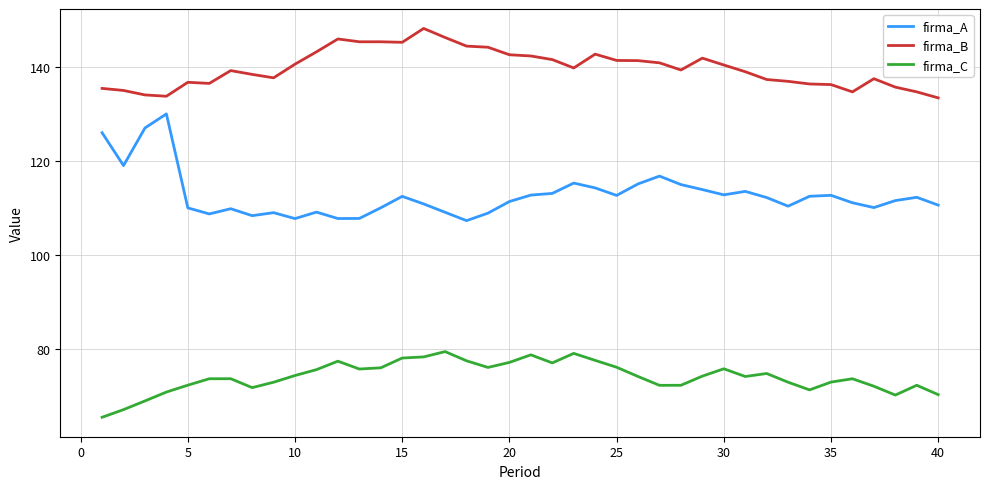

True or false: firma_C and firma_B cross at least once.

False